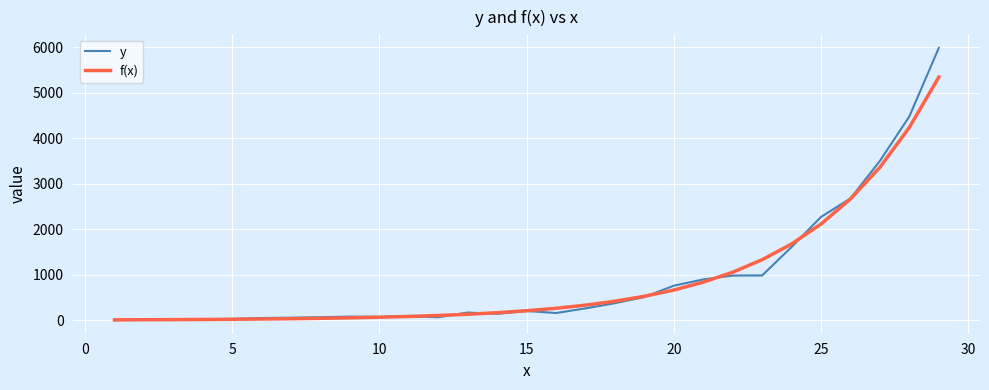

What is the highest value of the y series?

5982.0